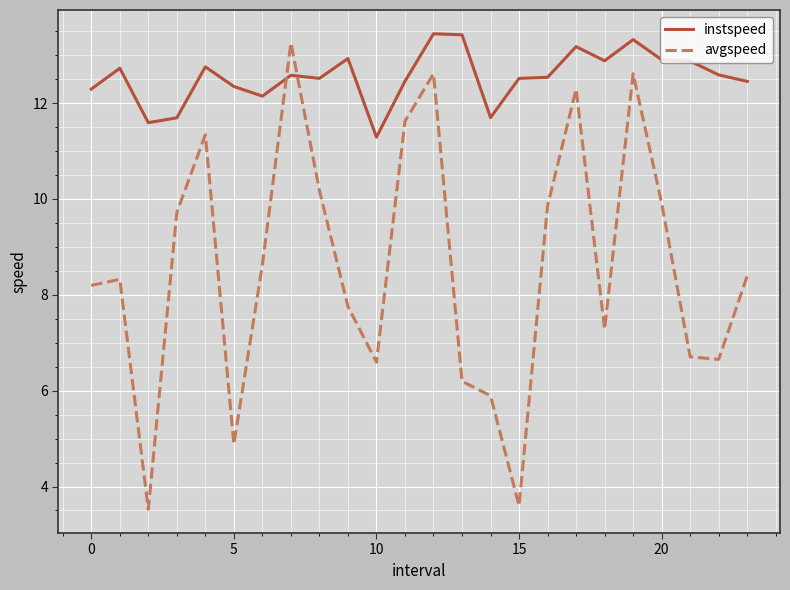

Which series has the widest spread of values?

avgspeed